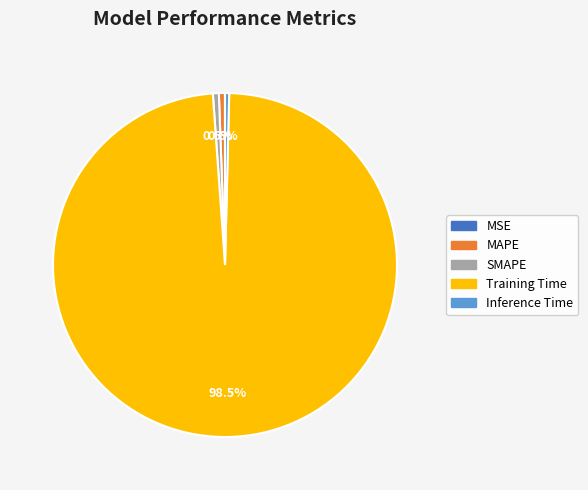

Which slice is the largest?

Training Time